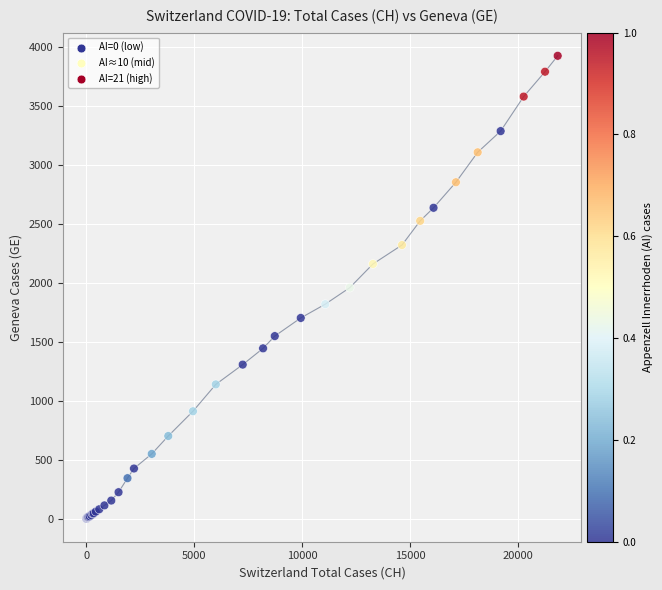

What is the maximum value shown in the chart?

3928